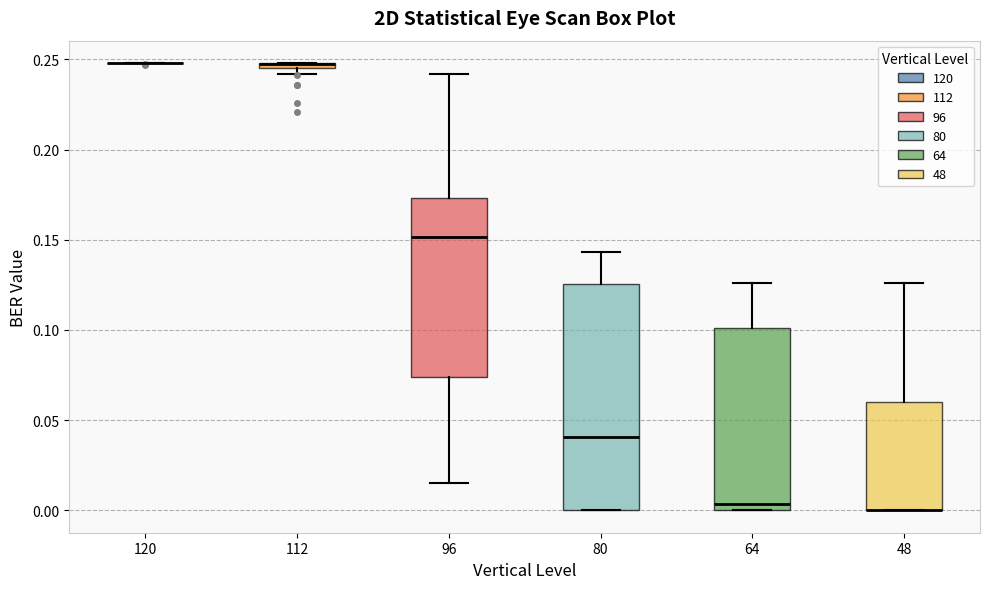

Which box is the tallest, from its lower edge to its upper edge?

80